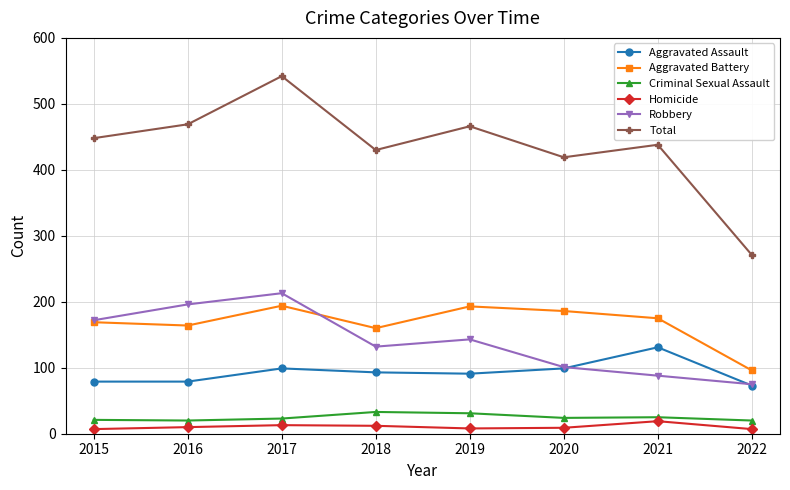

The Aggravated Assault series shows 235 at 2021. True or false?

False